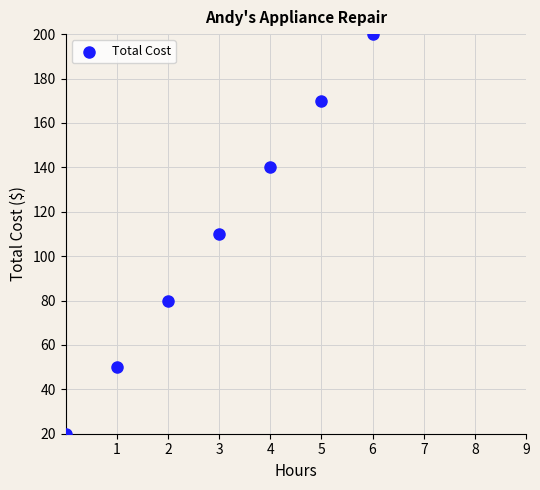

What is the range of Y values (max minus min)?

180